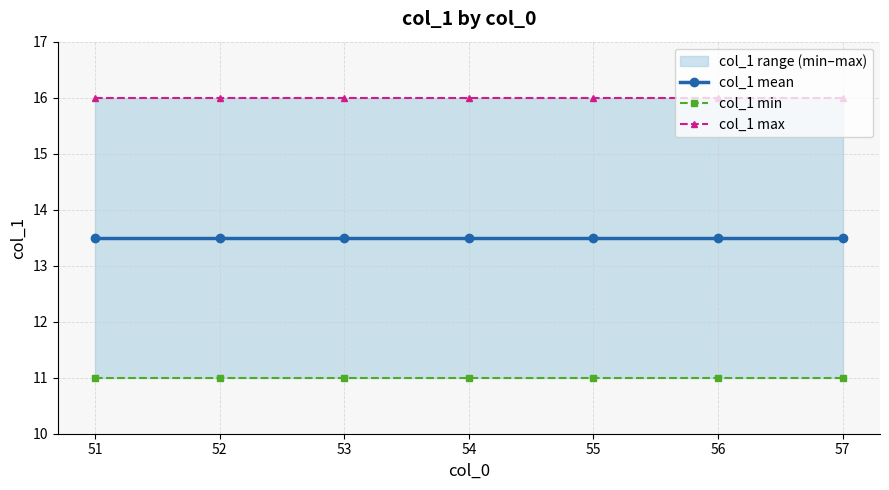

What is the minimum value for col_1 mean?

13.5